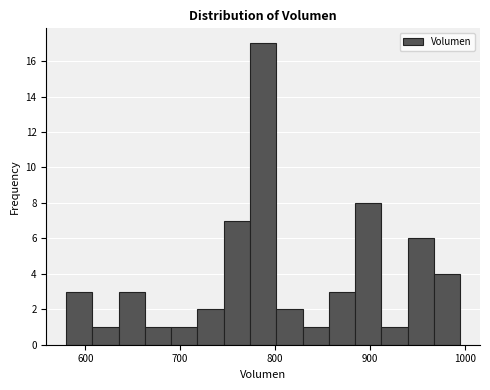

Around what value on the x-axis is the tallest bar? Give the approximate position of its centre, as read against the axis.

790